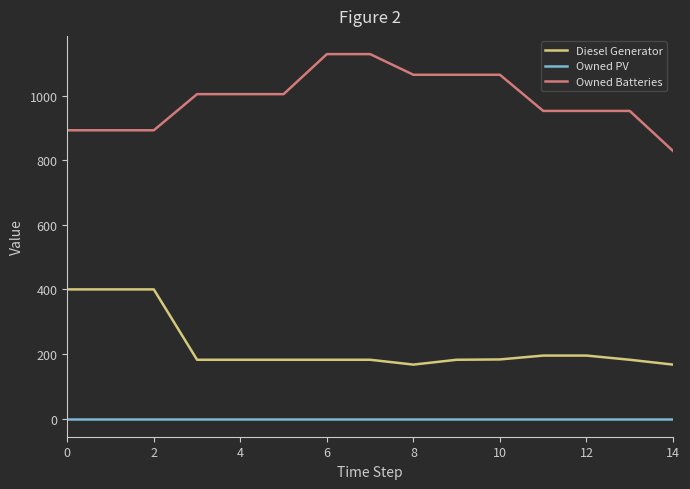

What are all the series names shown in the legend?

Diesel Generator, Owned PV, Owned Batteries